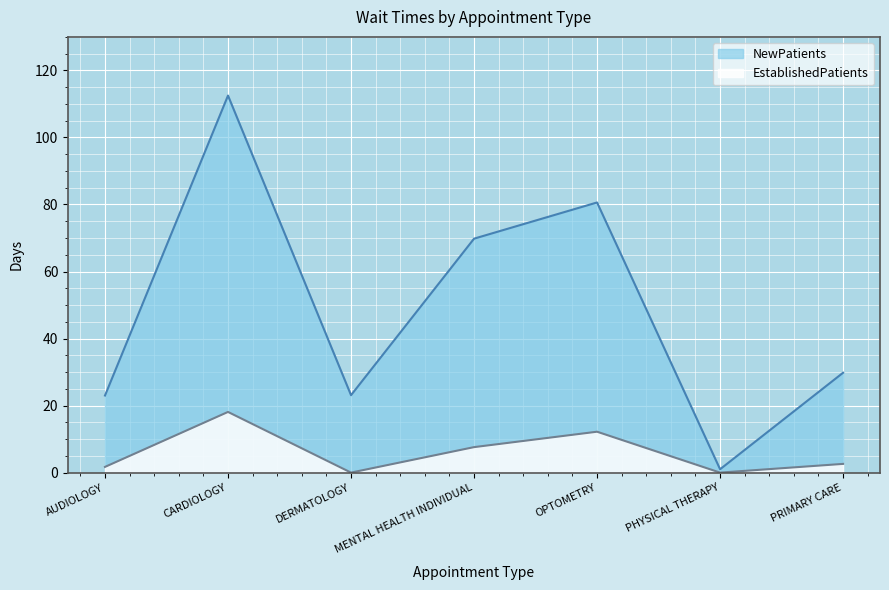

True or false: NewPatients and EstablishedPatients cross at least once.

False